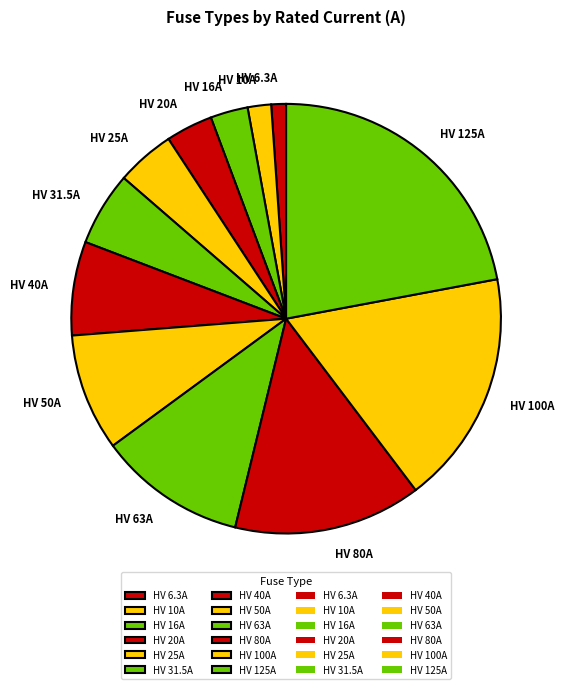

What is the largest slice in the pie chart?

HV 125A